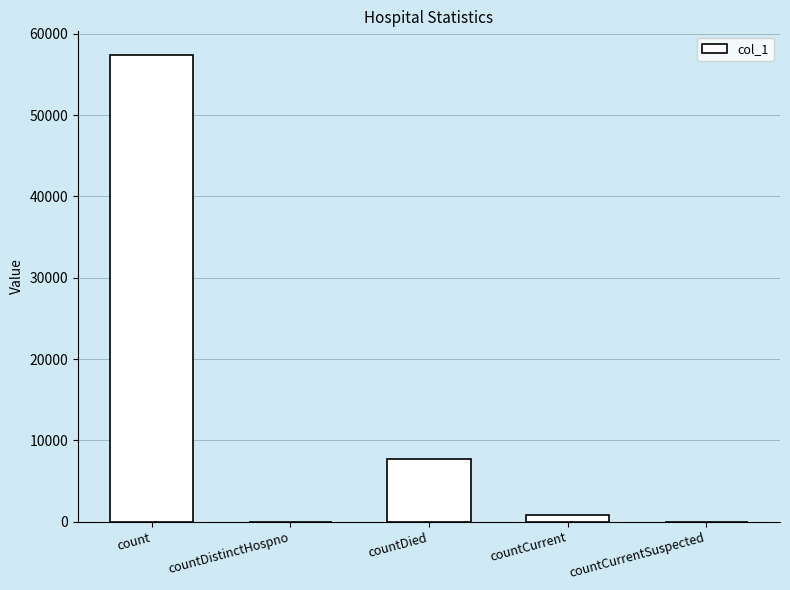

What is the sum of all values?

65928